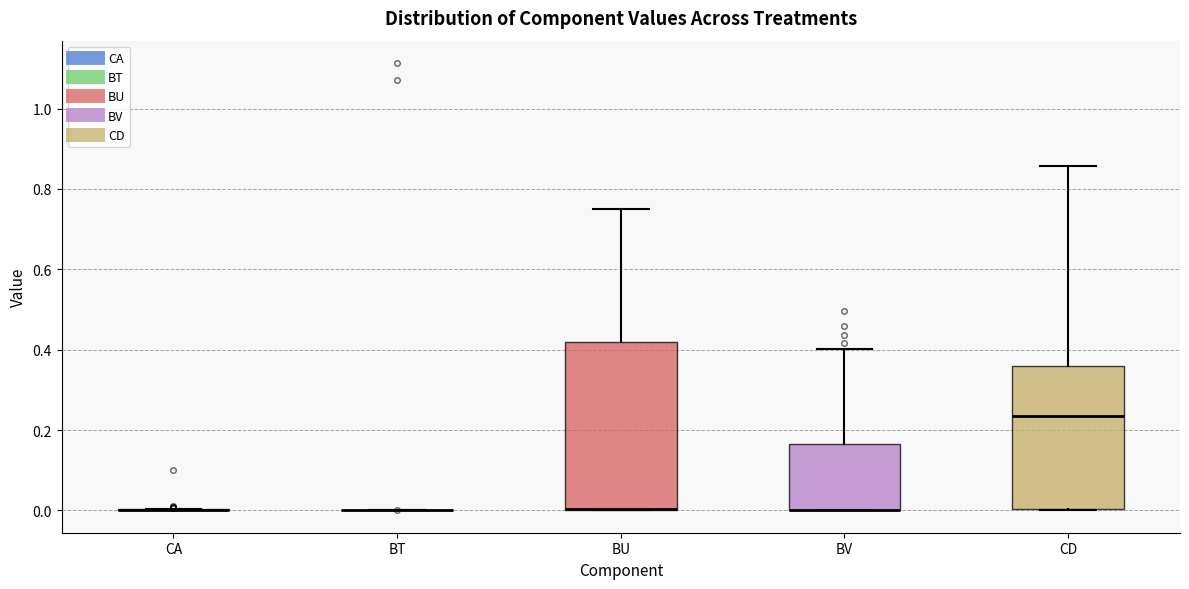

Where is the lower edge of the box for BV on the y-axis? The values are not printed on the chart, so give them approximately, as read against the axis.

0.00